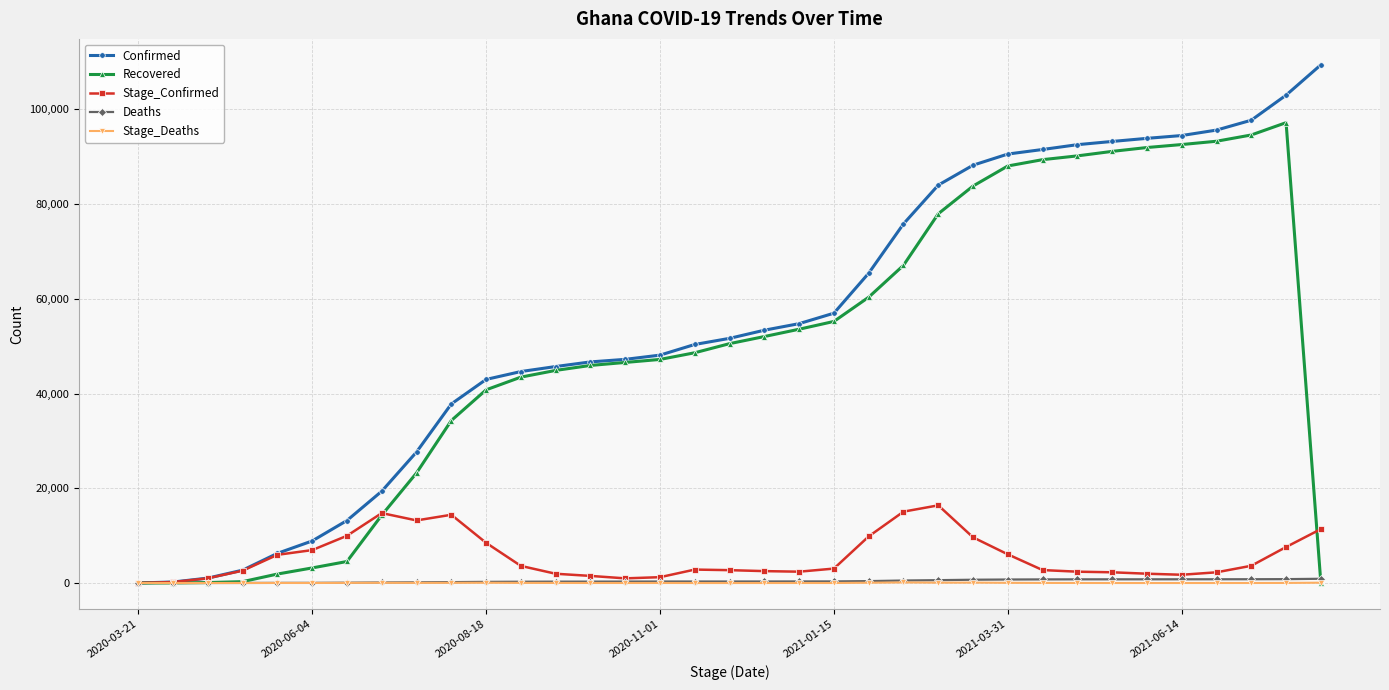

What is the greatest value displayed?

109428